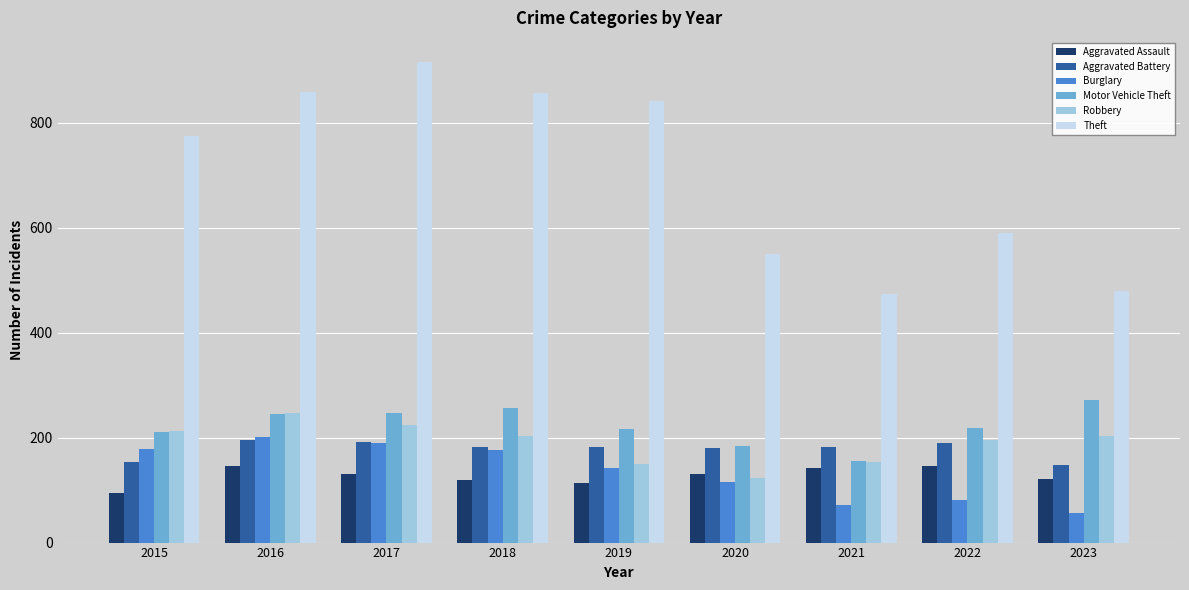

How many values in the Aggravated Assault series are below 131?

4